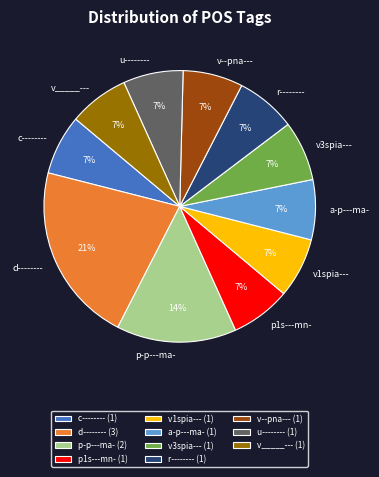

Is there a majority slice in this chart?

No